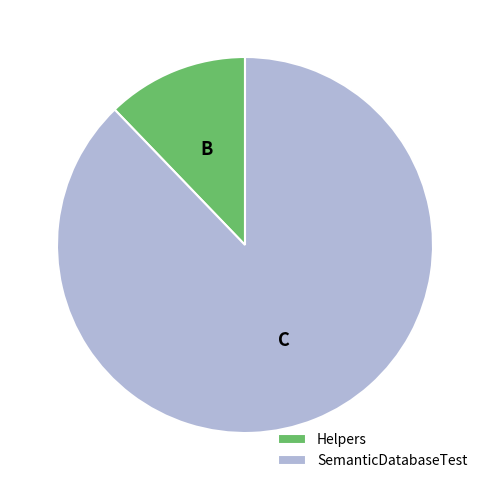

Is the sum of Helpers and SemanticDatabaseTest greater than half?

Yes